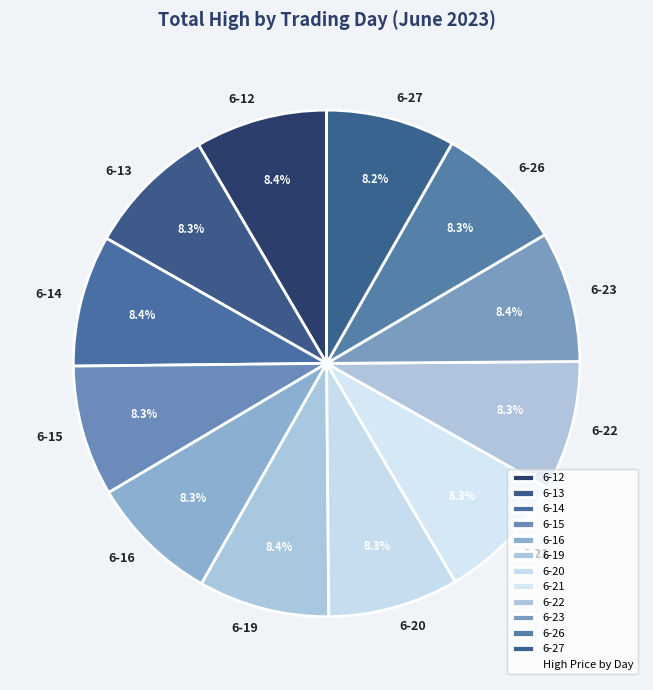

What portion of the pie excludes 6-26?

91.7%